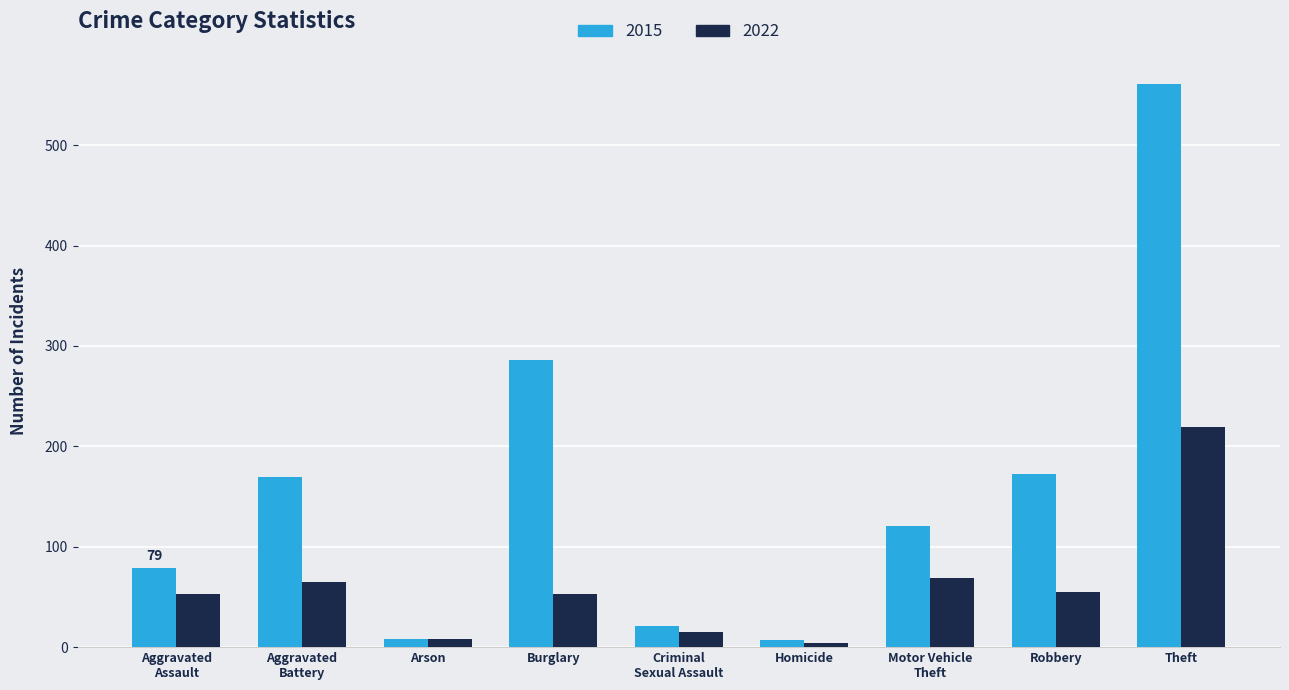

Is it true that 2022 equals 65 at Aggravated
Battery?

True